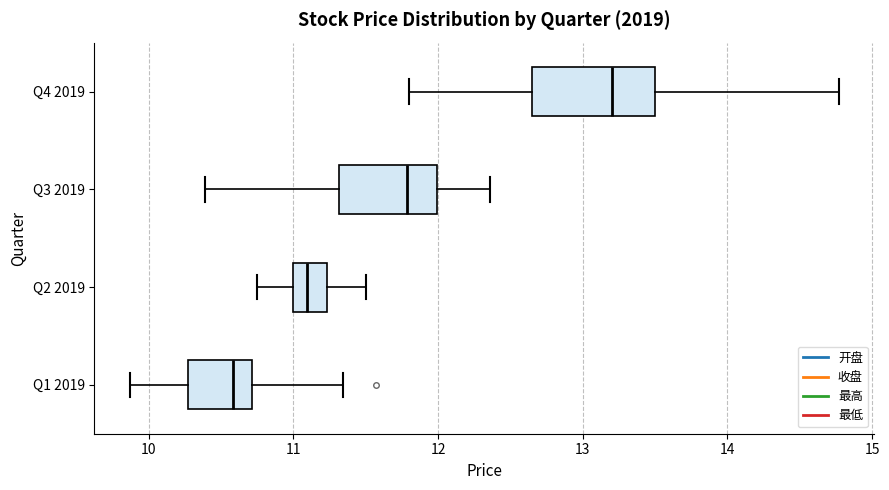

Where does the median line of the box for Q1 2019 sit on the x-axis? The values are not printed on the chart, so give them approximately, as read against the axis.

10.6